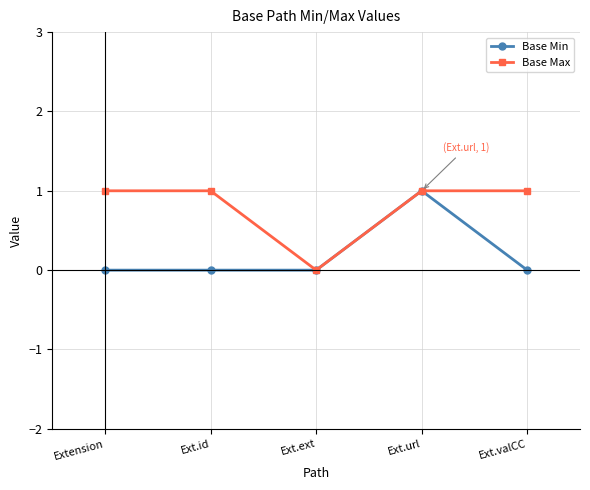

Which series has the largest total across all categories?

Base Max